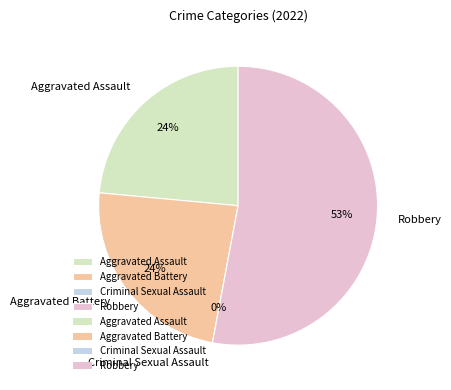

To the nearest percent, what portion does Robbery represent?

53%